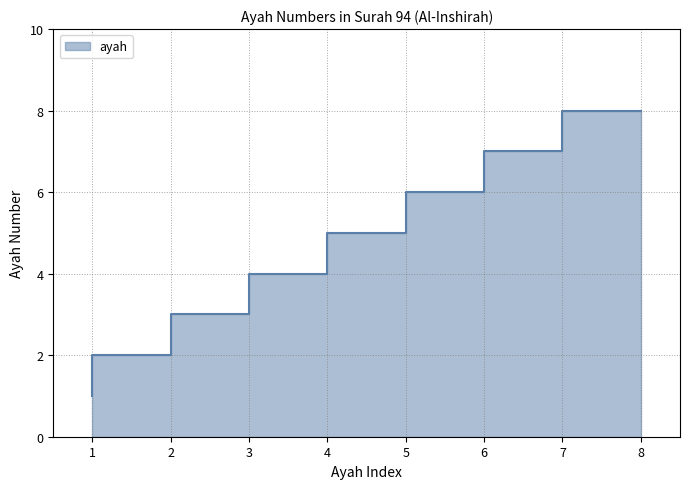

Does the chart display data point markers on the line(s)?

No